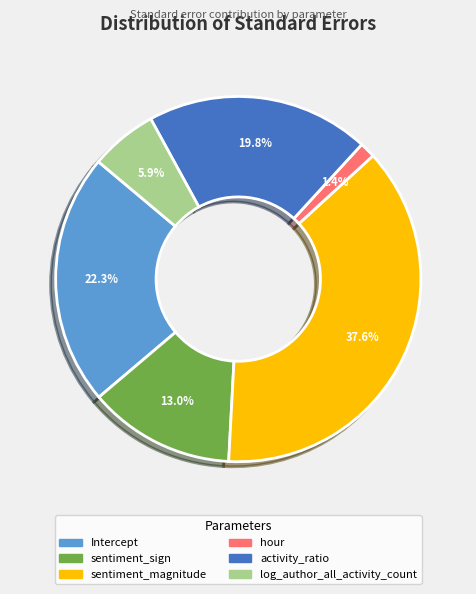

To the nearest percent, what is the average slice percentage?

17%